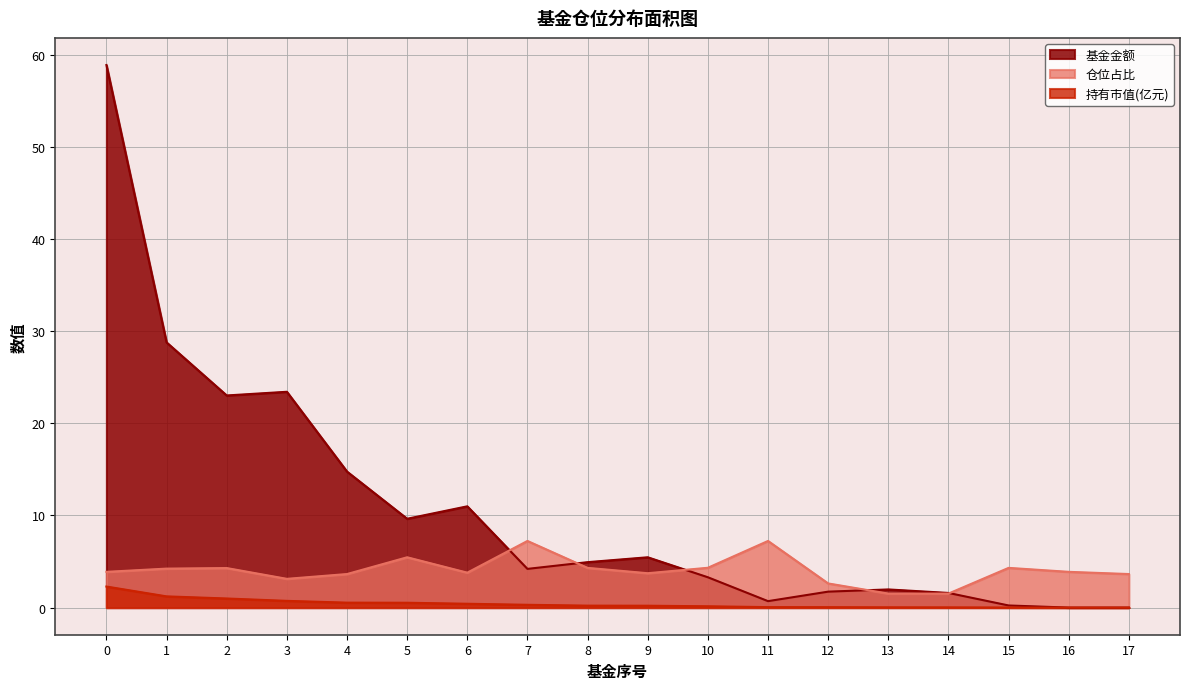

Which category has the lowest value in the 持有市值(亿元) series?

16